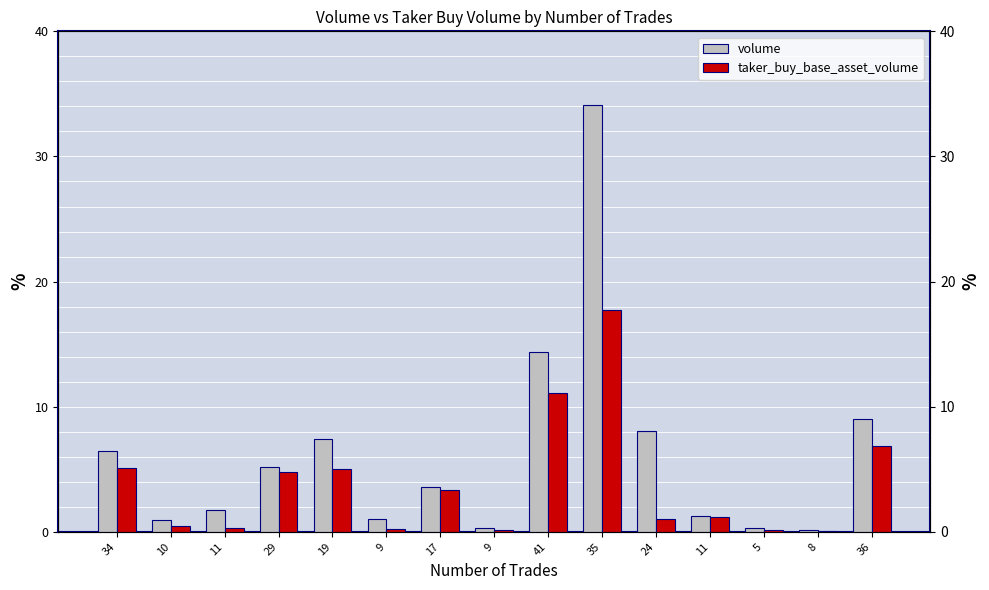

Reading right to left, what are all the values shown in this chart?

volume: 9.0	0.2	0.3	1.2	8.1	34.1	14.3	0.3	3.5	1.0	7.4	5.2	1.8	1.0	6.4
taker_buy_base_asset_volume: 6.8	0.1	0.1	1.2	1.0	17.7	11.1	0.1	3.3	0.2	5.0	4.8	0.3	0.5	5.1